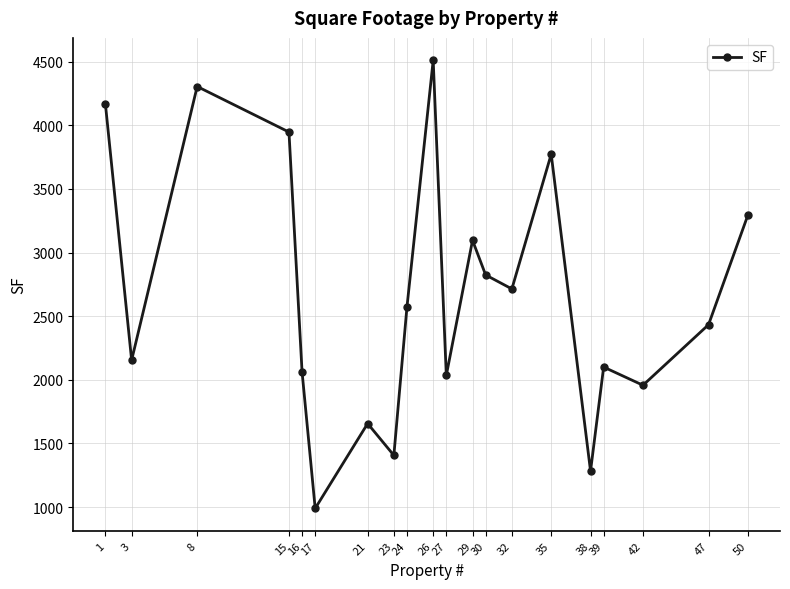

Is this an area chart (filled region under the line)?

No